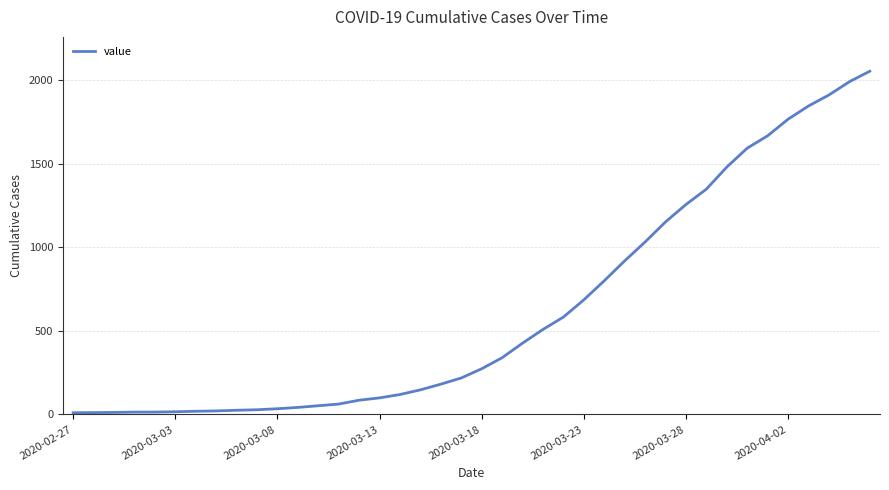

What is the difference between the maximum and minimum values?

2042